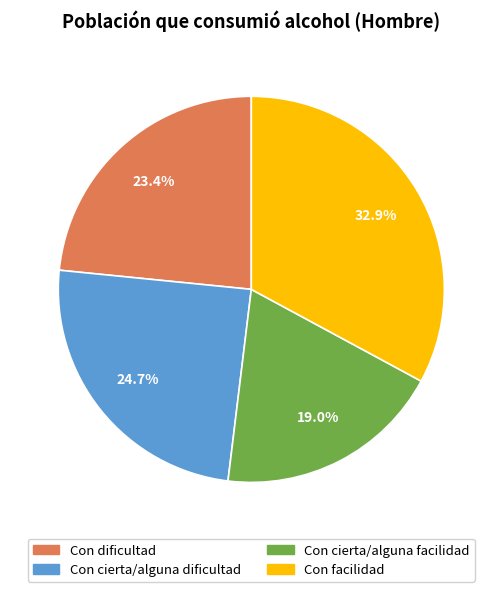

What is the total percentage of Con dificultad and Con facilidad?

56.3%